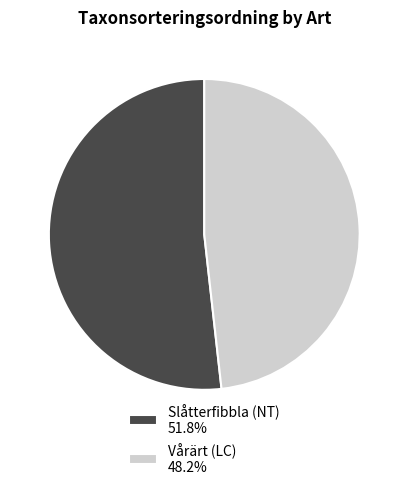

Approximately how many times larger is the value at Vårärt (LC) 48.2% compared to Slåtterfibbla (NT) 51.8%?

0.9